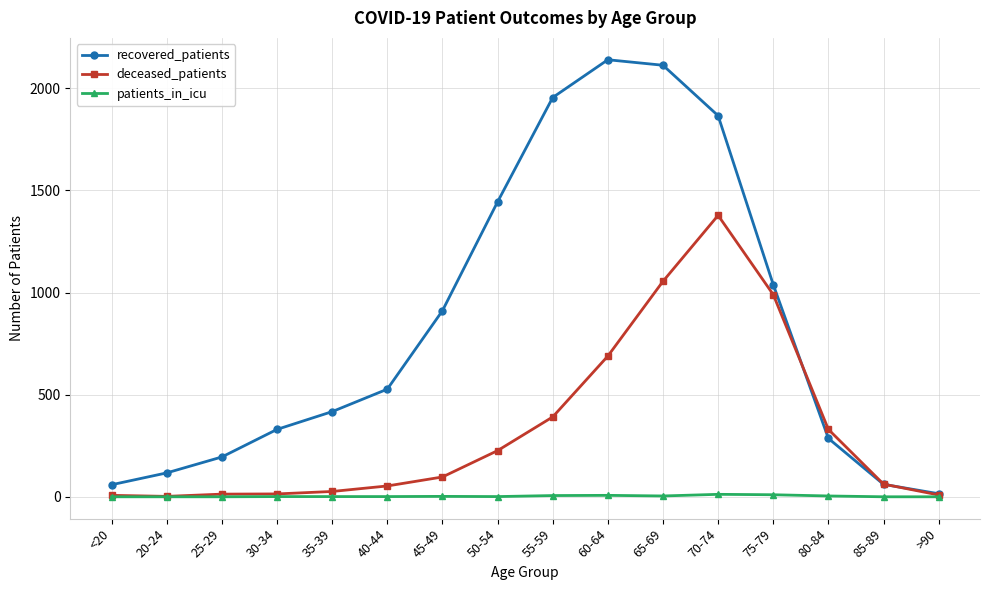

What are all the series names shown in the legend?

recovered_patients, deceased_patients, patients_in_icu